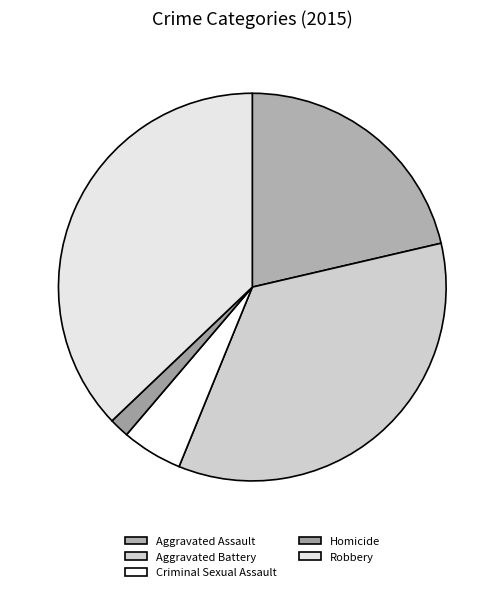

Which category has the biggest portion of the pie?

Robbery